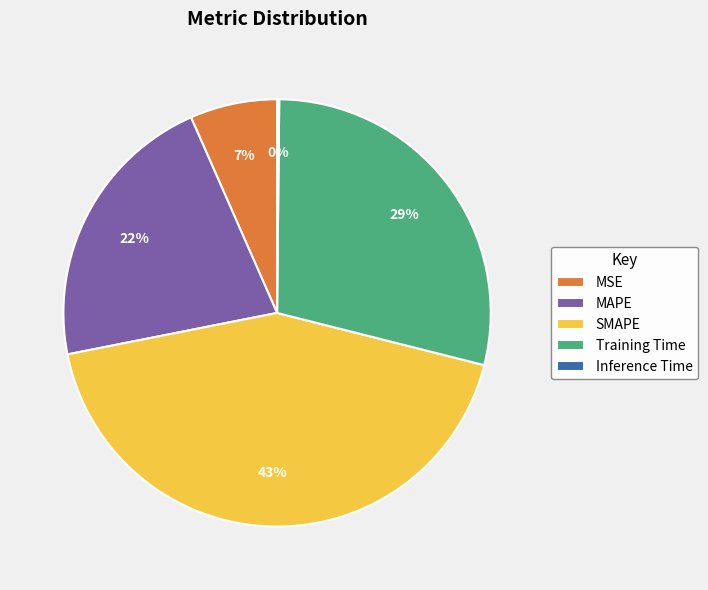

Which slice is the largest?

SMAPE